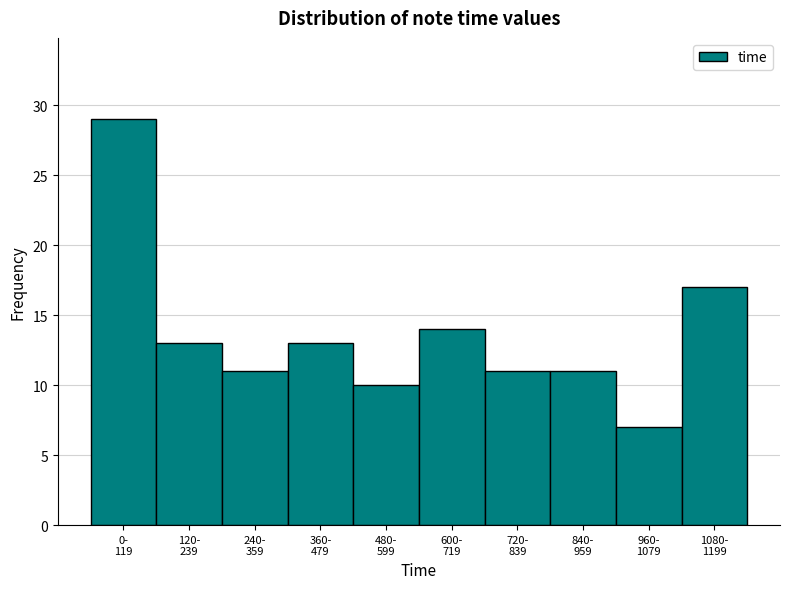

Reading right to left, what are all the values shown in this chart?

17	7	11	11	14	10	13	11	13	29